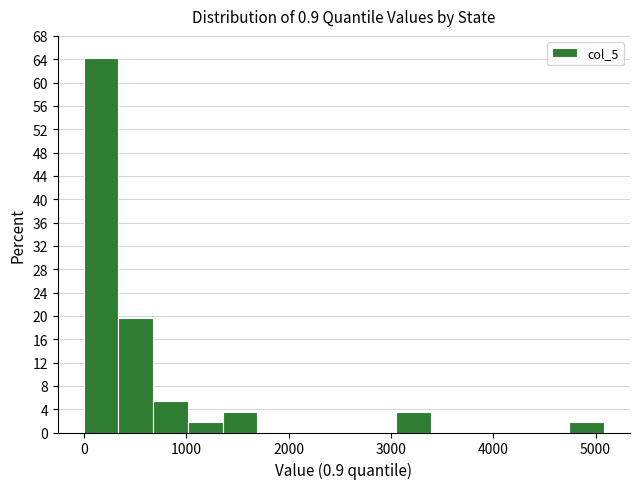

Read against the x-axis, roughly where is the centre of the tallest bar?

200